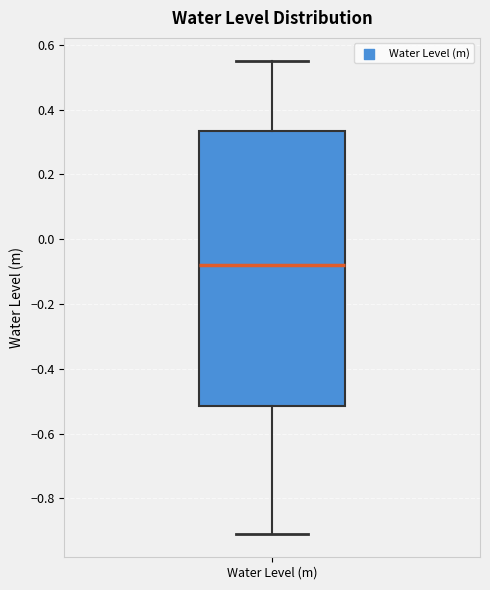

Read this box plot against the y-axis: the position of the median line, the range covered by the box, and the ends of both whiskers. The values are not printed on the chart, so give them approximately, as read against the axis.

median -0.08, box -0.52 to 0.34, whiskers -0.90 to 0.54